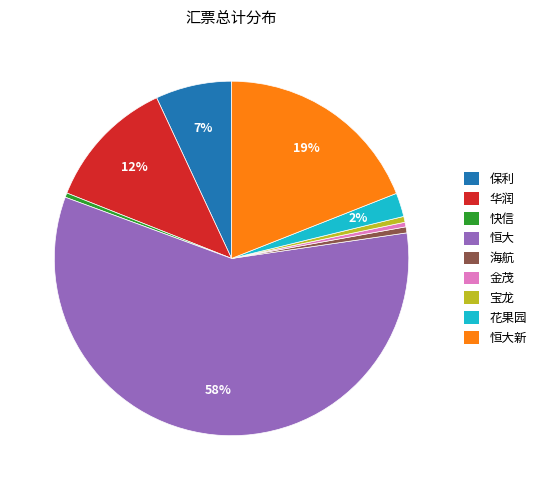

Does any single category account for the majority?

Yes